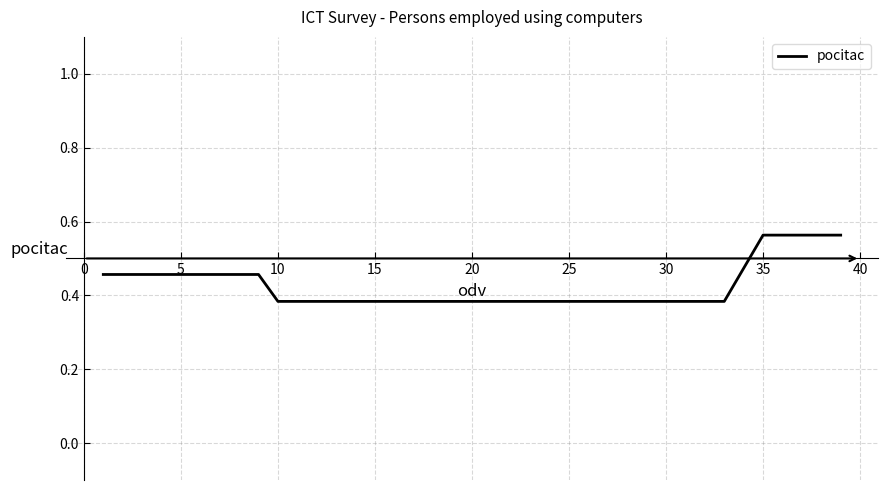

Does the chart display data point markers on the line(s)?

No